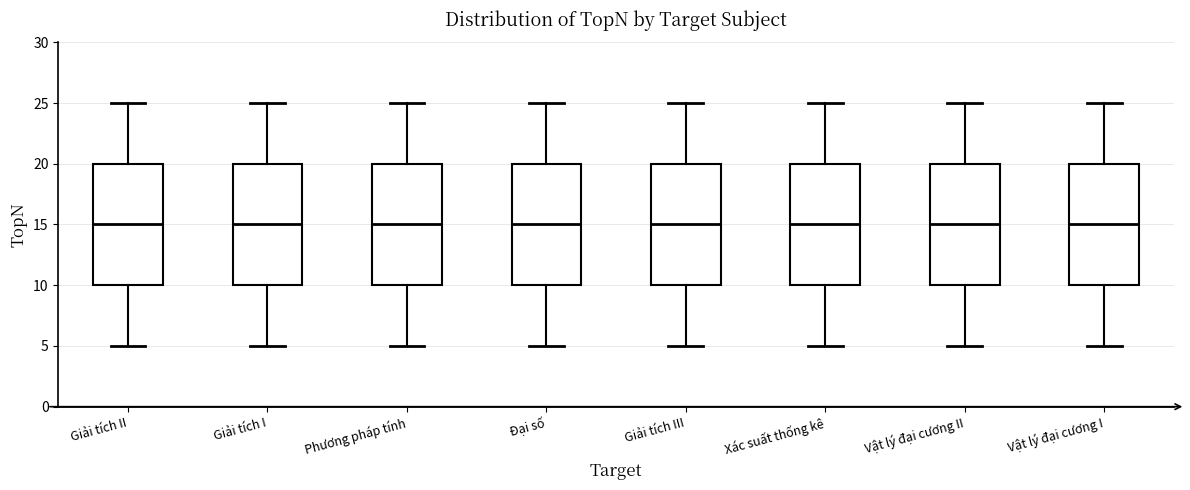

Reading left to right, transcribe this box plot: for each box, give where its median line is, the range the box spans, and where its two whiskers end, as read against the y-axis. The values are not printed on the chart, so give them approximately, as read against the axis.

Giải tích II: median 15, box 10 to 20, whiskers 5 to 25
Giải tích I: median 15, box 10 to 20, whiskers 5 to 25
Phương pháp tính: median 15, box 10 to 20, whiskers 5 to 25
Đại số: median 15, box 10 to 20, whiskers 5 to 25
Giải tích III: median 15, box 10 to 20, whiskers 5 to 25
Xác suất thống kê: median 15, box 10 to 20, whiskers 5 to 25
Vật lý đại cương II: median 15, box 10 to 20, whiskers 5 to 25
Vật lý đại cương I: median 15, box 10 to 20, whiskers 5 to 25